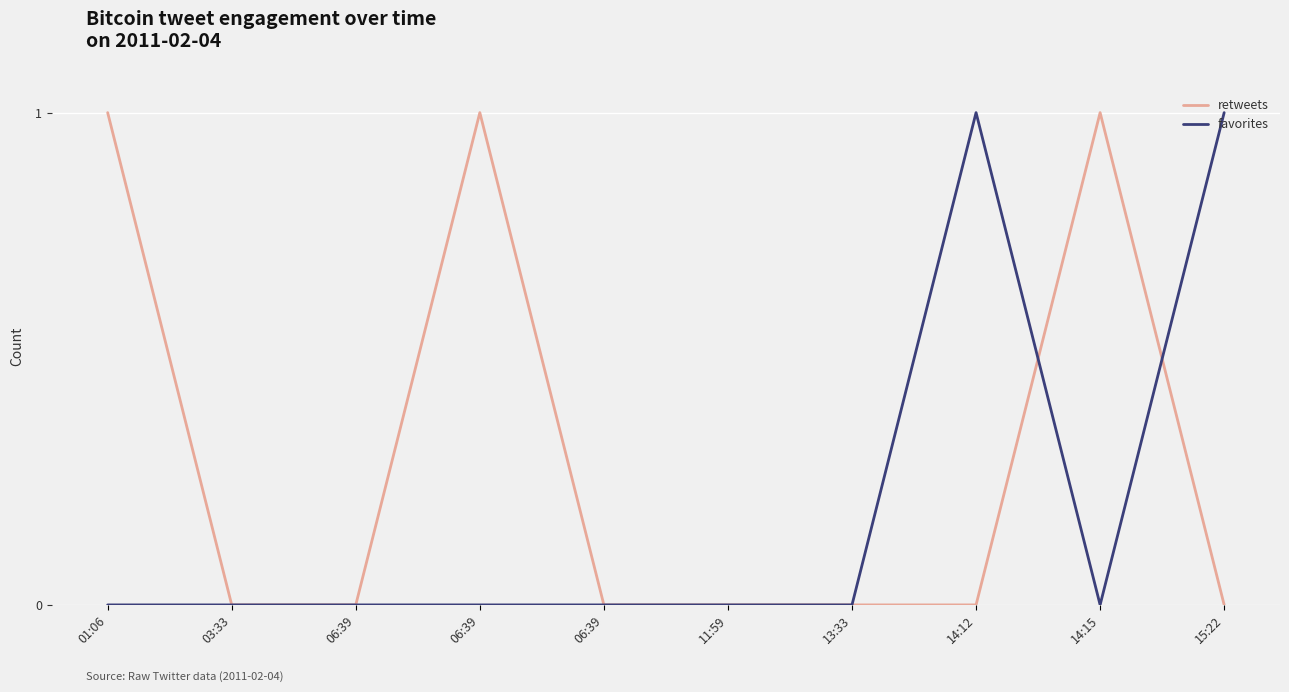

True or false: retweets and favorites intersect in this chart.

True